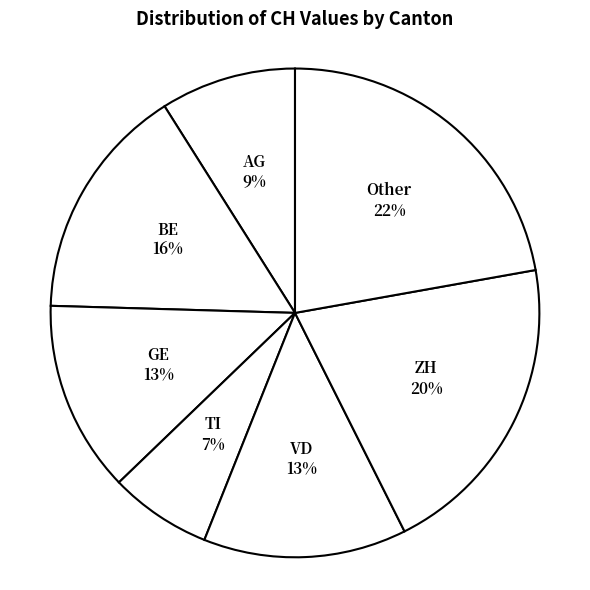

To the nearest percent, what portion does AG represent?

9%